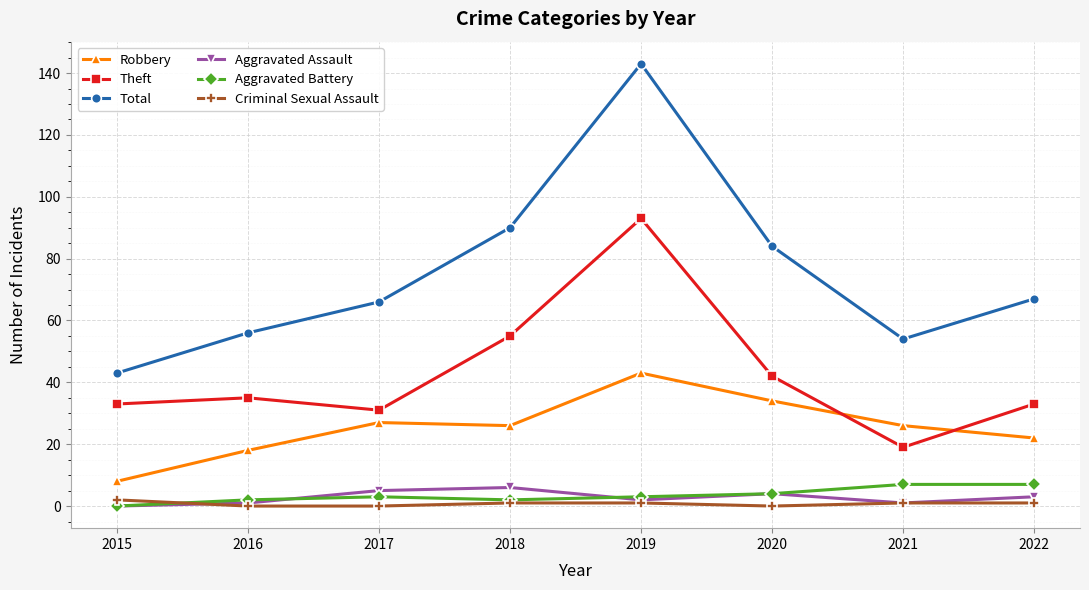

Reading left to right, transcribe all the data shown in this chart.

Robbery: 8	18	27	26	43	34	26	22
Theft: 33	35	31	55	93	42	19	33
Total: 43	56	66	90	143	84	54	67
Aggravated Assault: 0	1	5	6	2	4	1	3
Aggravated Battery: 0	2	3	2	3	4	7	7
Criminal Sexual Assault: 2	0	0	1	1	0	1	1